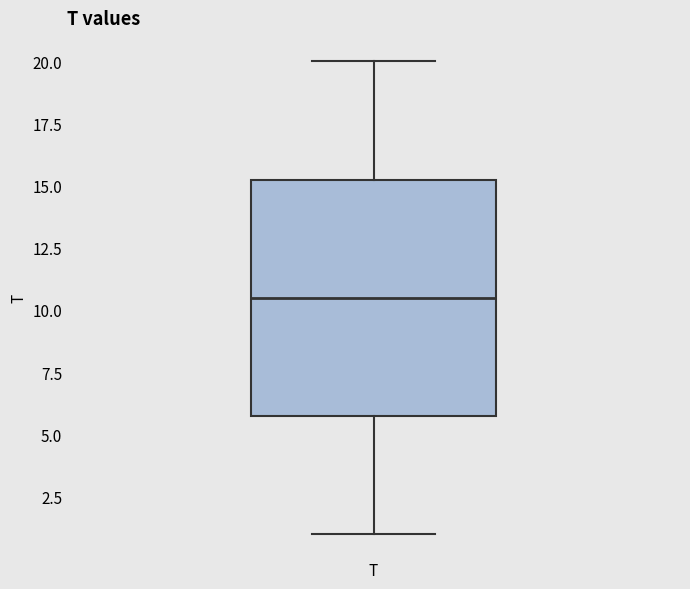

Read this box plot against the y-axis: the position of the median line, the range covered by the box, and the ends of both whiskers. The values are not printed on the chart, so give them approximately, as read against the axis.

median 10.5, box 6.0 to 15.5, whiskers 1.0 to 20.0